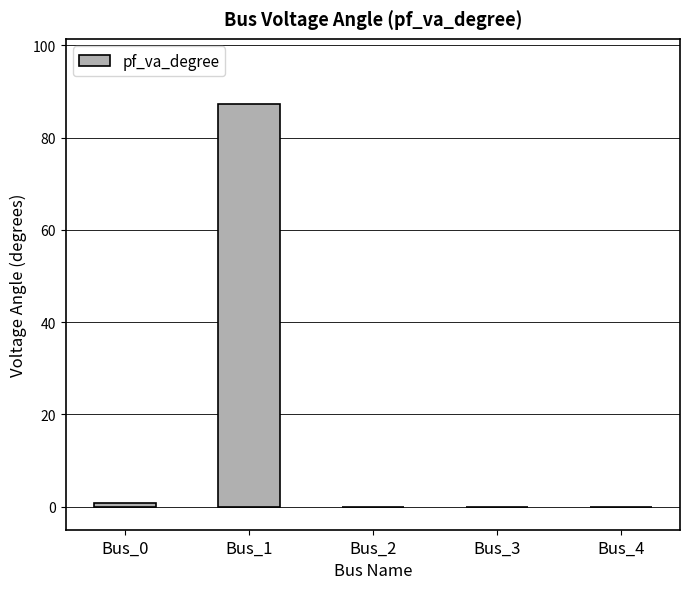

Are the bars grouped side by side (vs. stacked)?

No